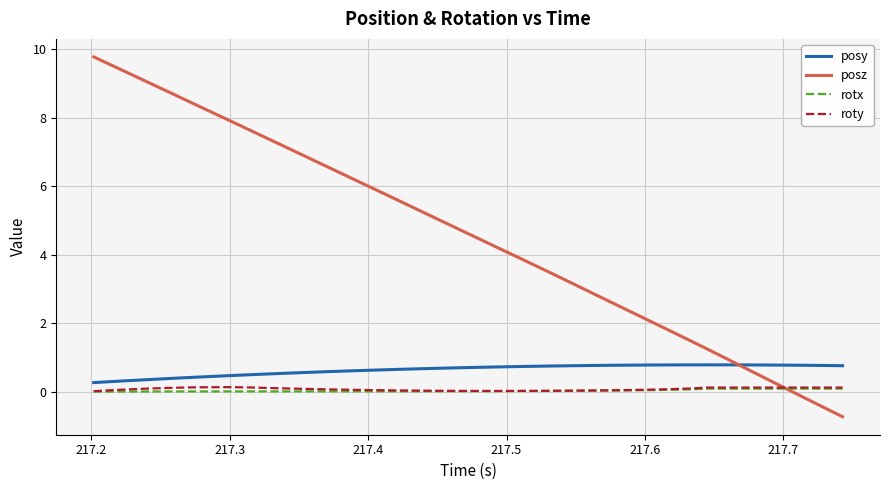

Which series has the widest spread of values?

posz